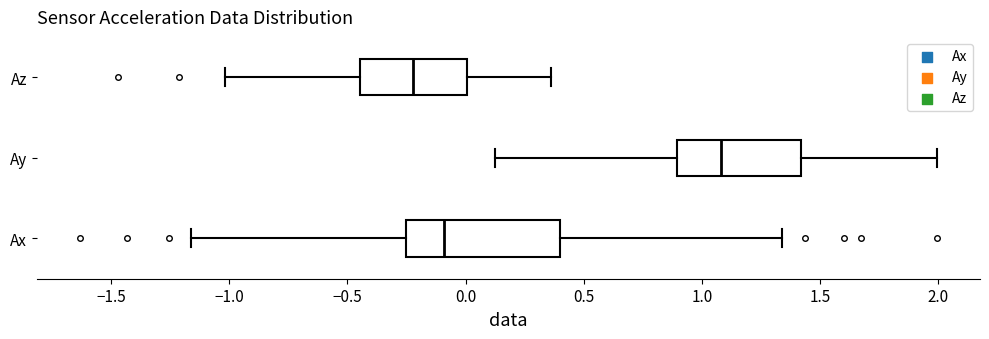

Where is the right edge of the box for Ax on the x-axis? The values are not printed on the chart, so give them approximately, as read against the axis.

0.40